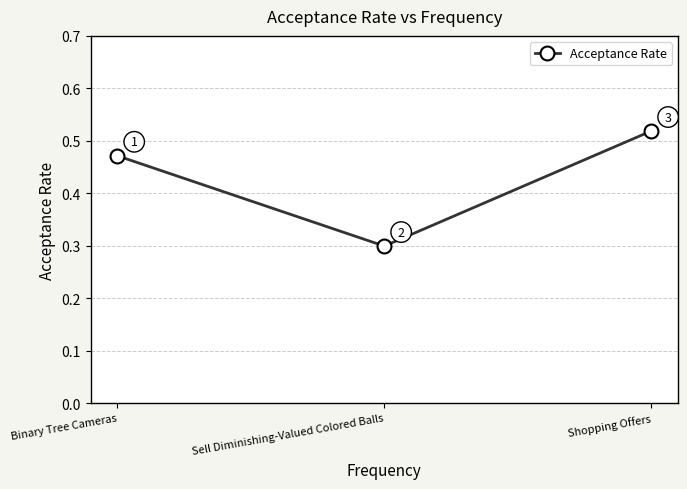

Which has a higher value, Shopping Offers or Sell Diminishing-Valued Colored Balls?

Shopping Offers